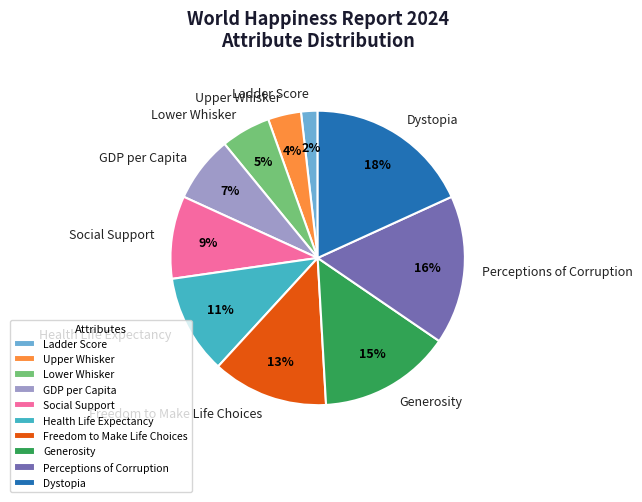

Is there any slice that represents more than half of the pie?

No